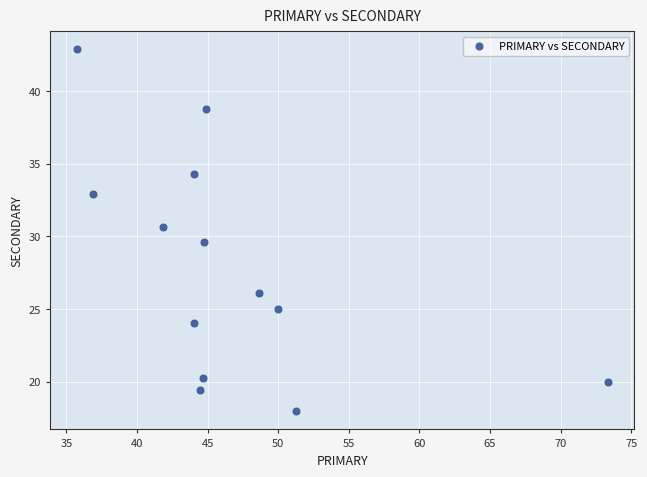

What is the range of X values (max minus min)?

37.6